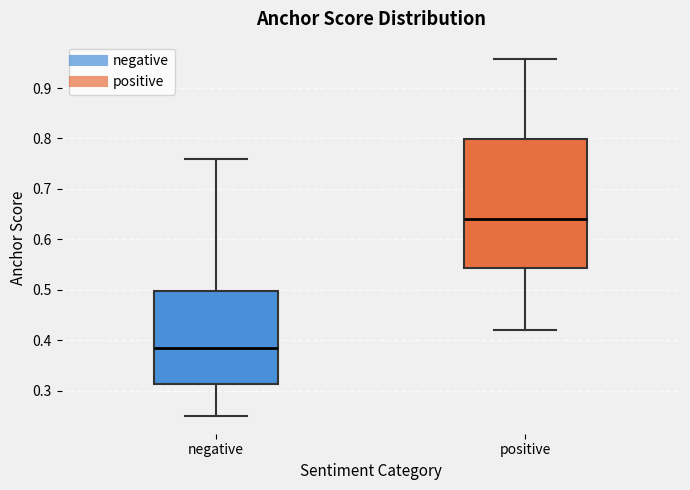

Where does the median line of the box for positive sit on the y-axis? The values are not printed on the chart, so give them approximately, as read against the axis.

0.64